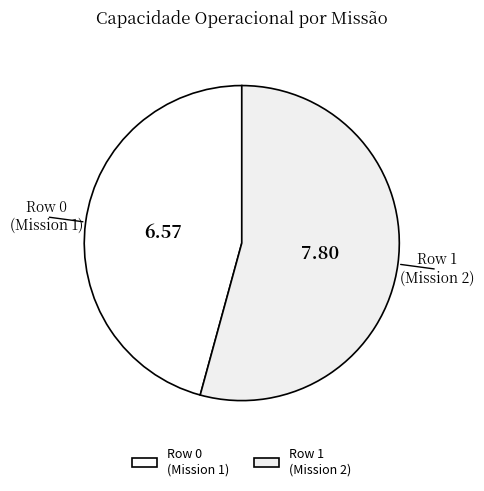

Is it true that Row 0 is 46% of the pie?

True